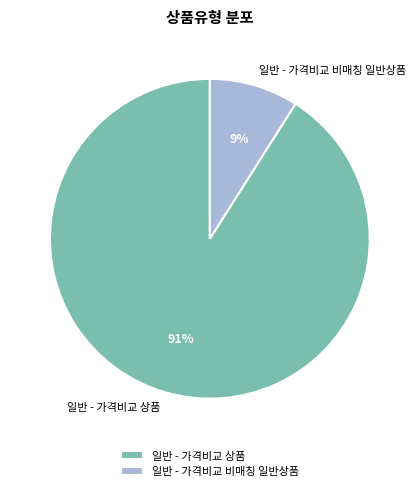

The 일반 - 가격비교 비매칭 일반상품 slice represents 9% of the pie. True or false?

True